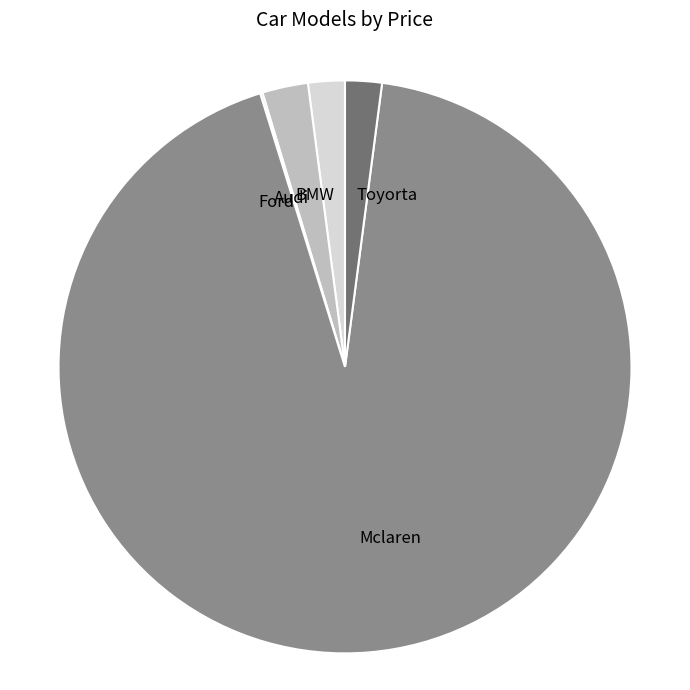

What is the largest slice in the pie chart?

Mclaren